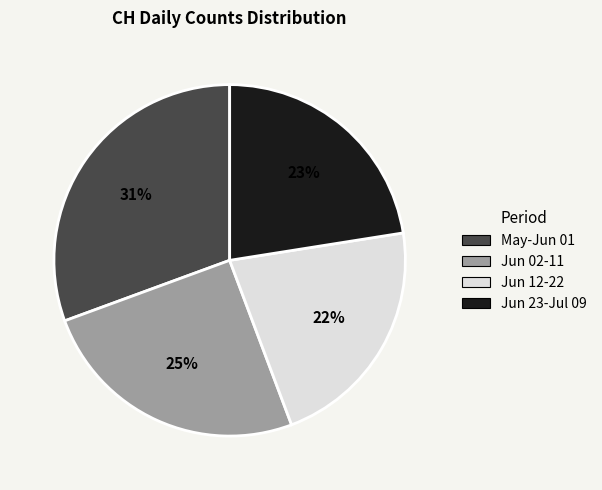

What percentage is the Jun 12-22 slice, to the nearest percent?

22%